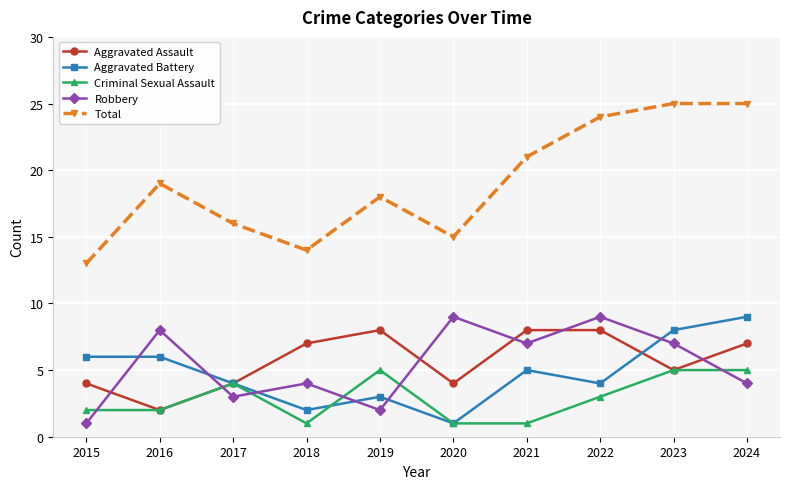

Which series has the largest total across all categories?

Total